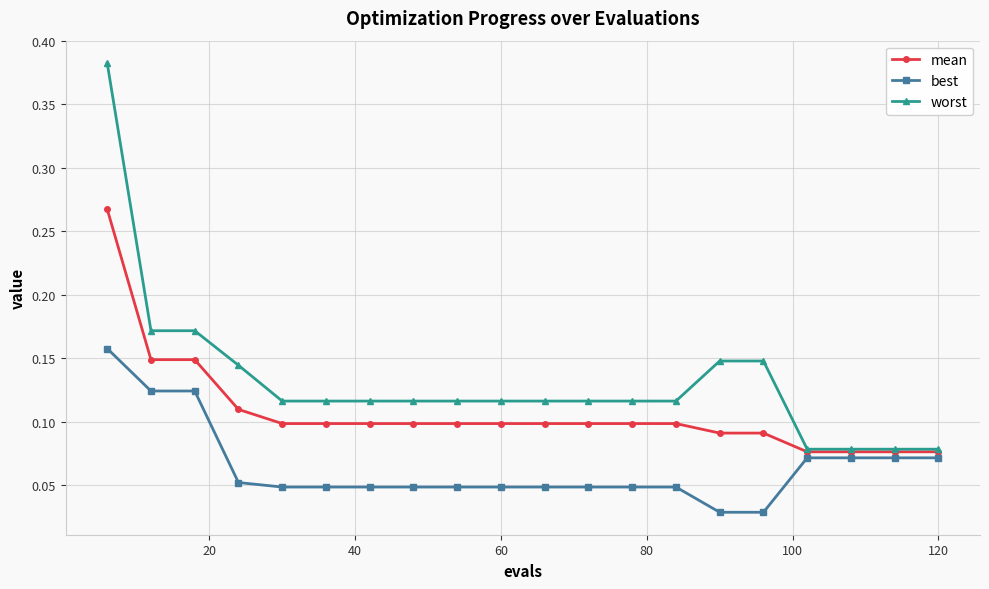

Which series has the largest total across all categories?

worst